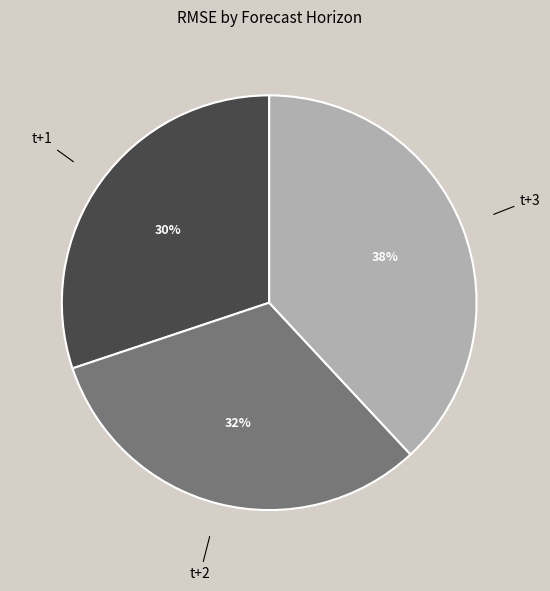

Between t+2 and t+1, which is larger?

t+2